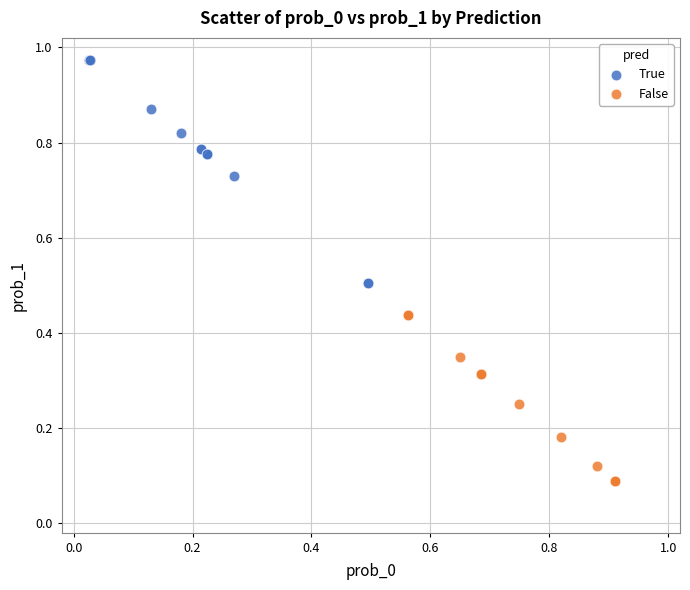

Which series has the widest spread of Y values?

True